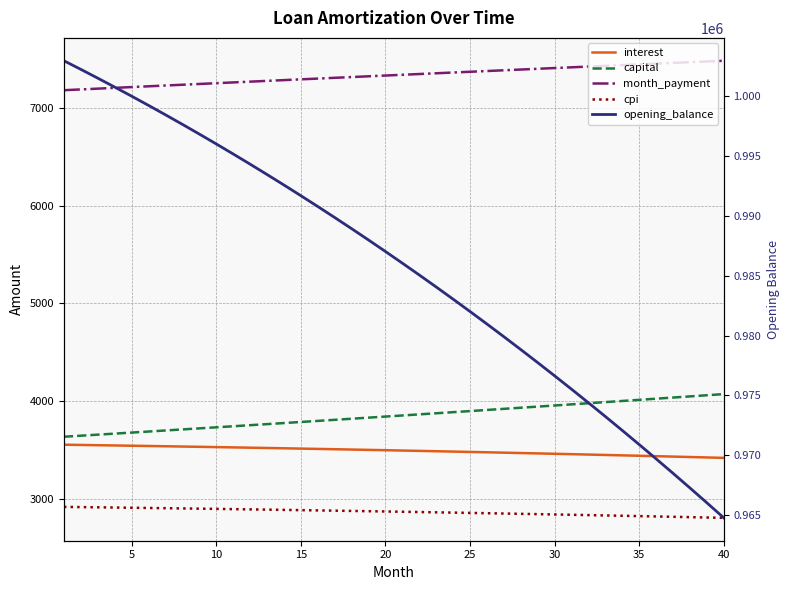

True or false: cpi and month_payment cross at least once.

False